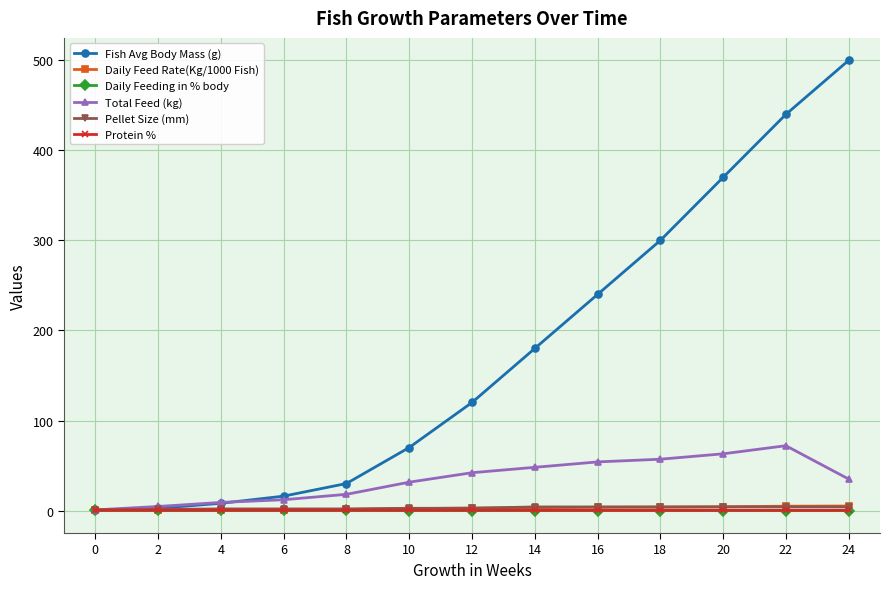

Is it true that Pellet Size (mm) equals 2.5 at 12?

True